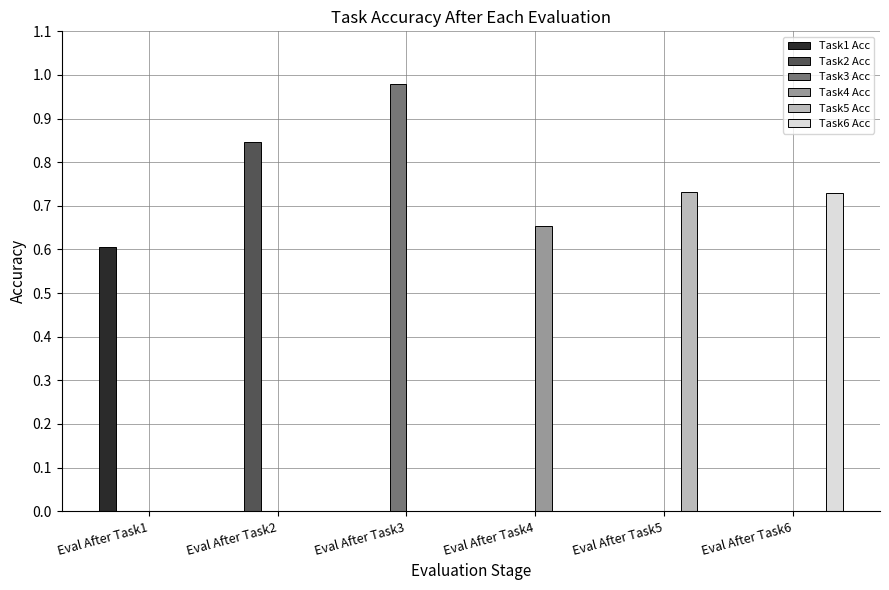

Which series has the widest spread of values?

Task3 Acc